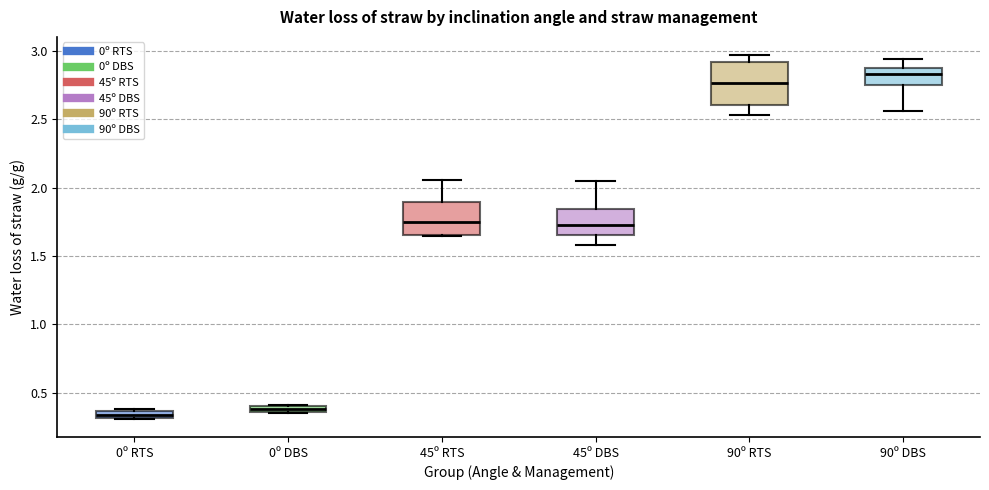

Where is the lower edge of the box for 0º RTS on the y-axis? The values are not printed on the chart, so give them approximately, as read against the axis.

0.30